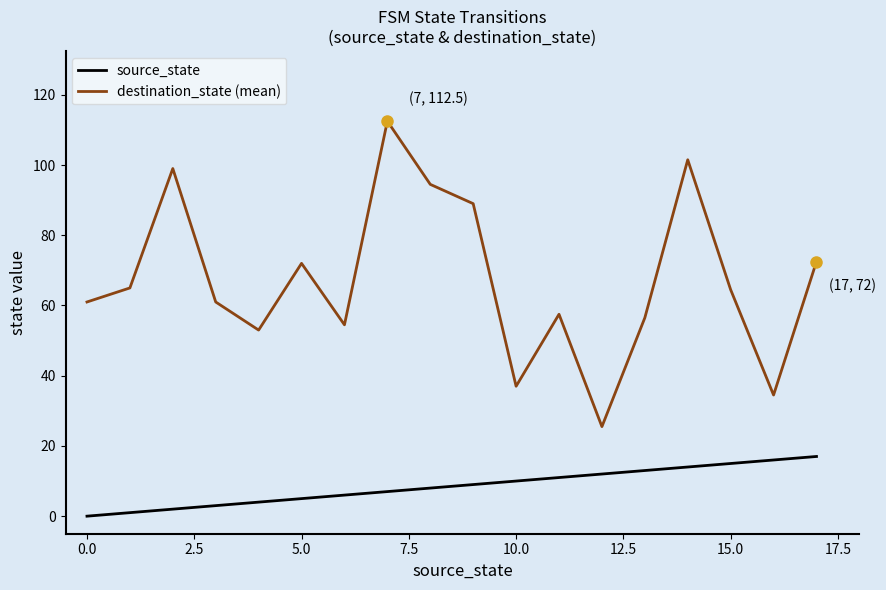

True or false: source_state and destination_state (mean) cross at least once.

False